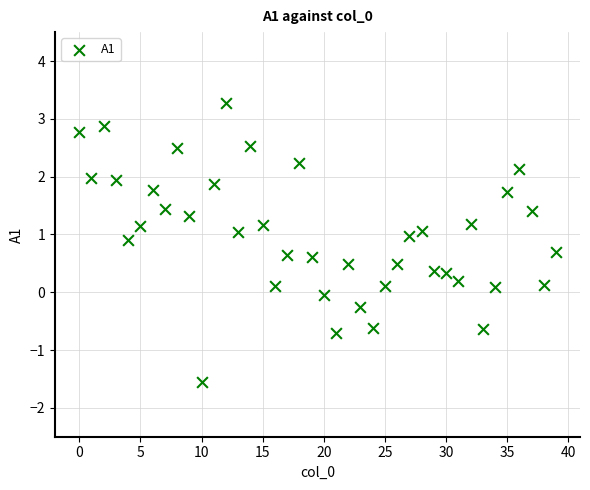

What is the range of Y values (max minus min)?

4.8